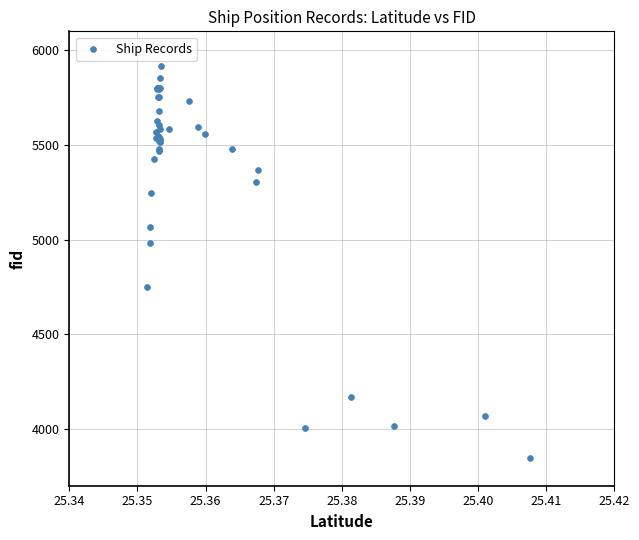

What Y value in the scatter plot is closest to 4881?

4984